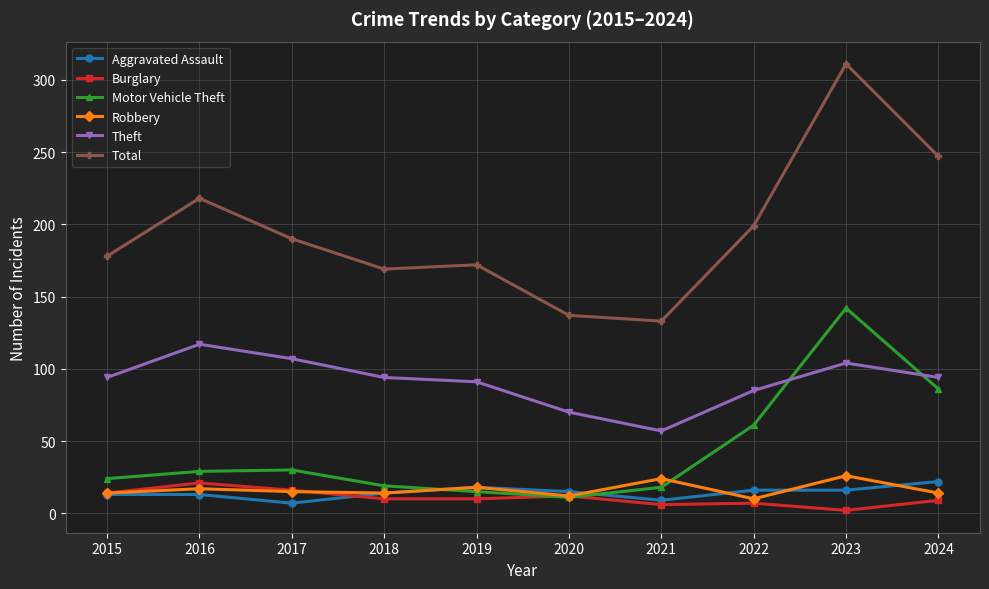

At which category does Total reach its first local peak?

2016